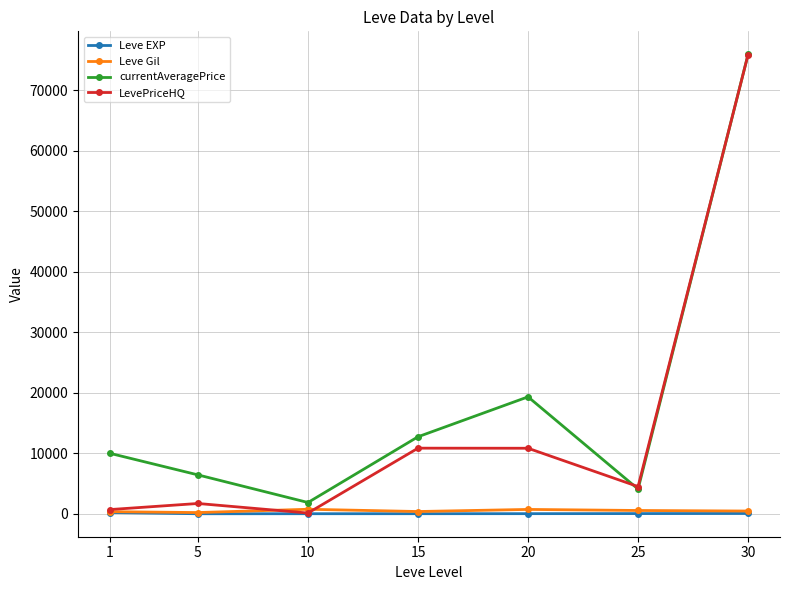

How many lines are shown in the chart?

4